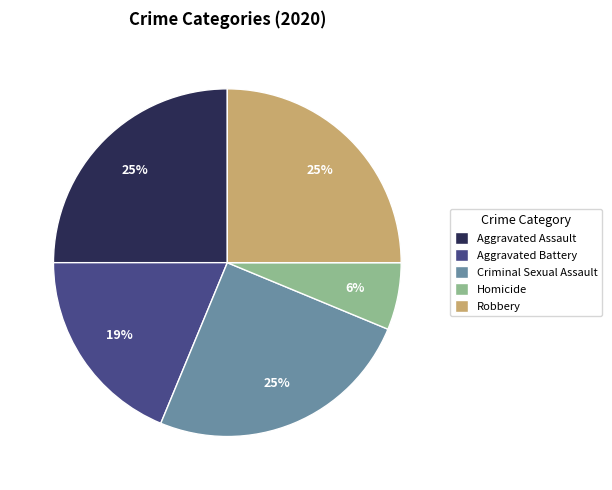

What percentage is the Robbery slice, to the nearest percent?

25%